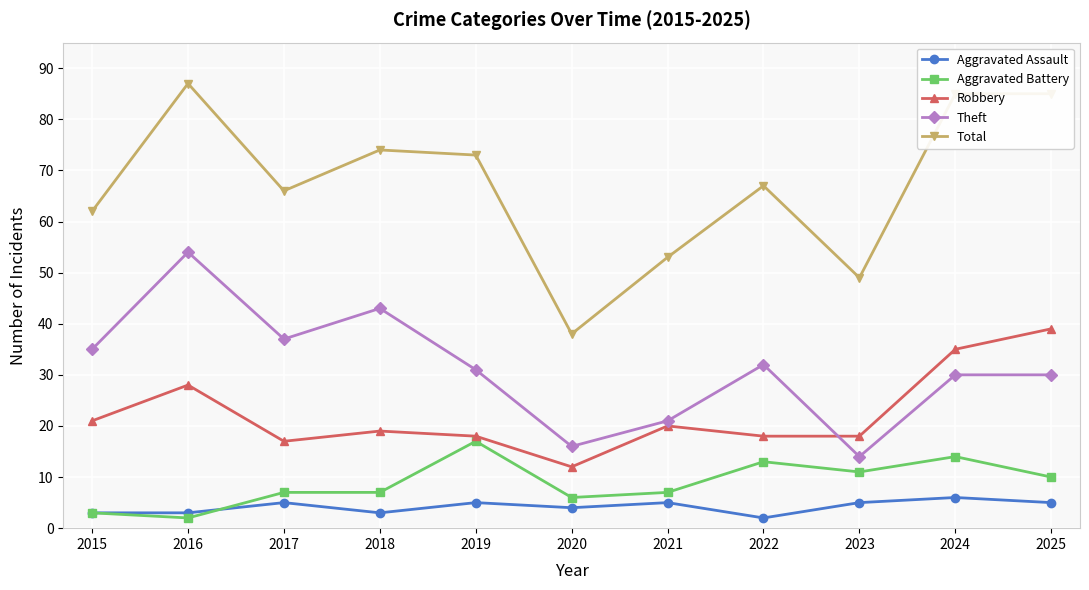

Reading left to right, transcribe all the data shown in this chart.

Aggravated Assault: 2015=3	2016=3	2017=5	2018=3	2019=5	2020=4	2021=5	2022=2	2023=5	2024=6	2025=5
Aggravated Battery: 2015=3	2016=2	2017=7	2018=7	2019=17	2020=6	2021=7	2022=13	2023=11	2024=14	2025=10
Robbery: 2015=21	2016=28	2017=17	2018=19	2019=18	2020=12	2021=20	2022=18	2023=18	2024=35	2025=39
Theft: 2015=35	2016=54	2017=37	2018=43	2019=31	2020=16	2021=21	2022=32	2023=14	2024=30	2025=30
Total: 2015=62	2016=87	2017=66	2018=74	2019=73	2020=38	2021=53	2022=67	2023=49	2024=85	2025=85